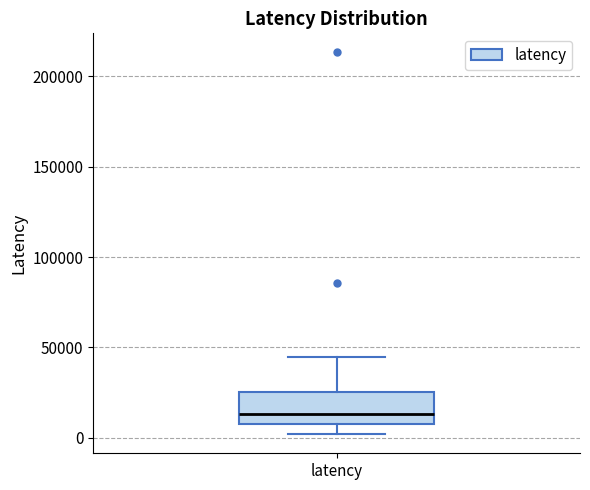

Read this box plot against the y-axis: the position of the median line, the range covered by the box, and the ends of both whiskers. The values are not printed on the chart, so give them approximately, as read against the axis.

median 15000, box 10000 to 25000, whiskers 0 to 45000